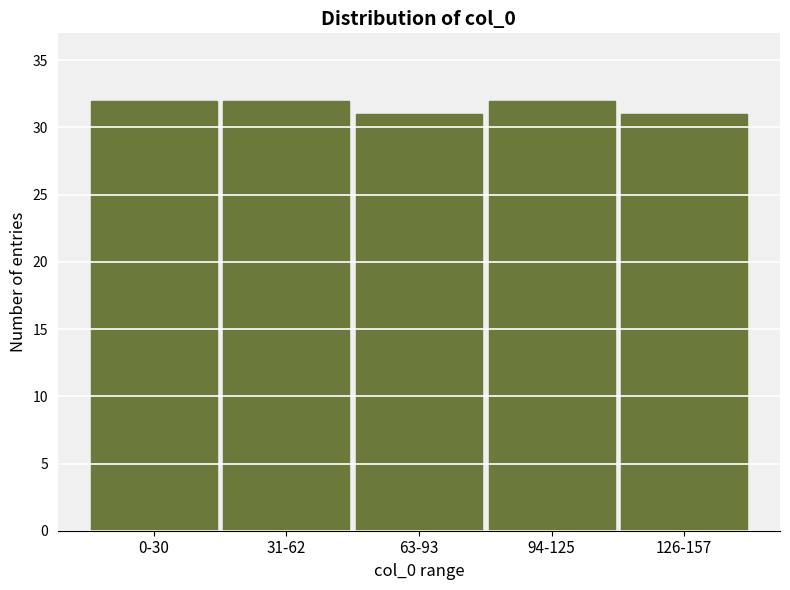

Reading left to right, extract all data points from this chart.

0-30=32	31-62=32	63-93=31	94-125=32	126-157=31